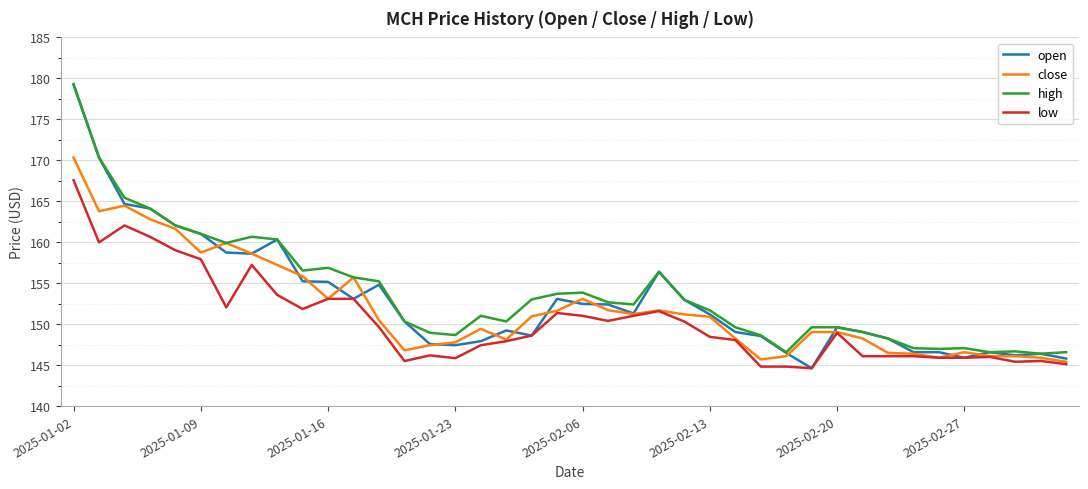

True or false: high and low intersect in this chart.

False